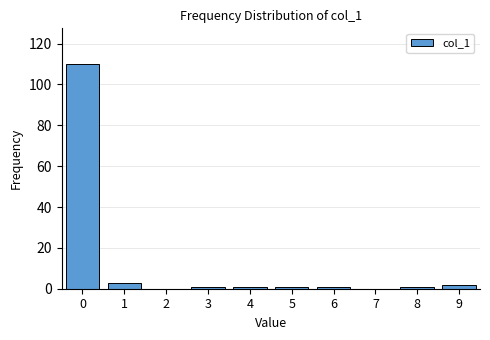

Reading left to right, what are all the values shown in this chart?

0=110	1=3	2=0	3=1	4=1	5=1	6=1	7=0	8=1	9=2